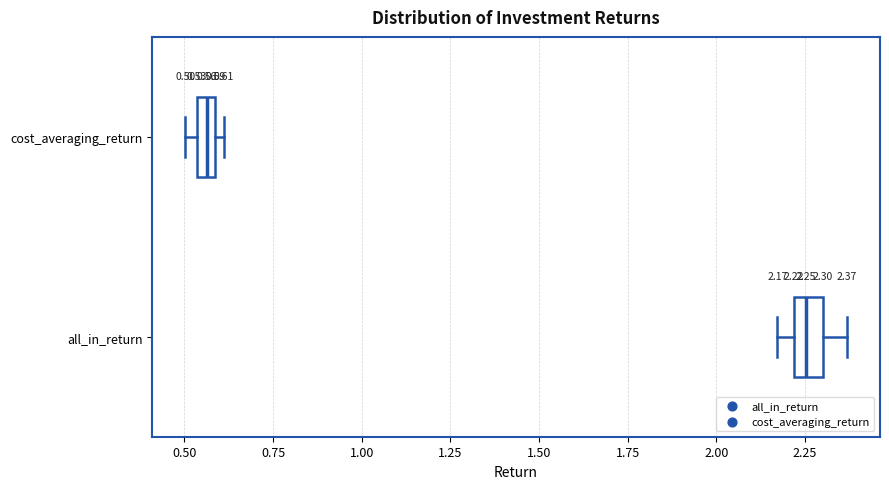

Which box has the furthest to the left median line?

cost_averaging_return